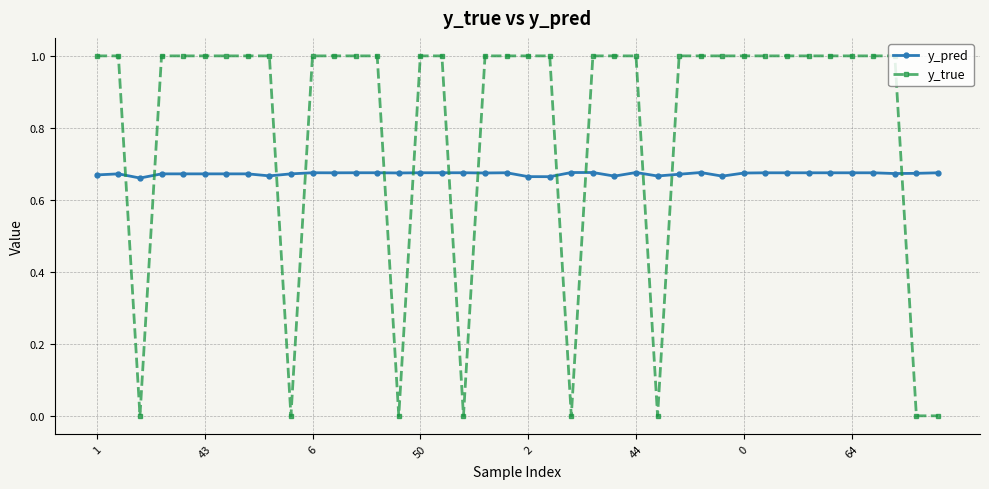

True or false: y_pred has more than 0 points higher than both neighbors.

True